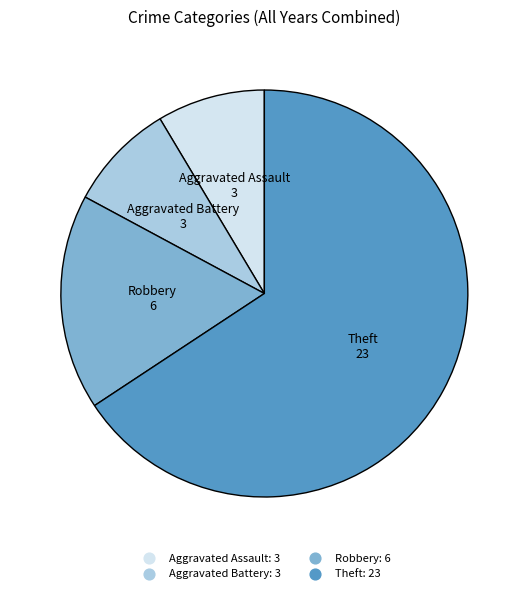

Is there a majority slice in this chart?

Yes